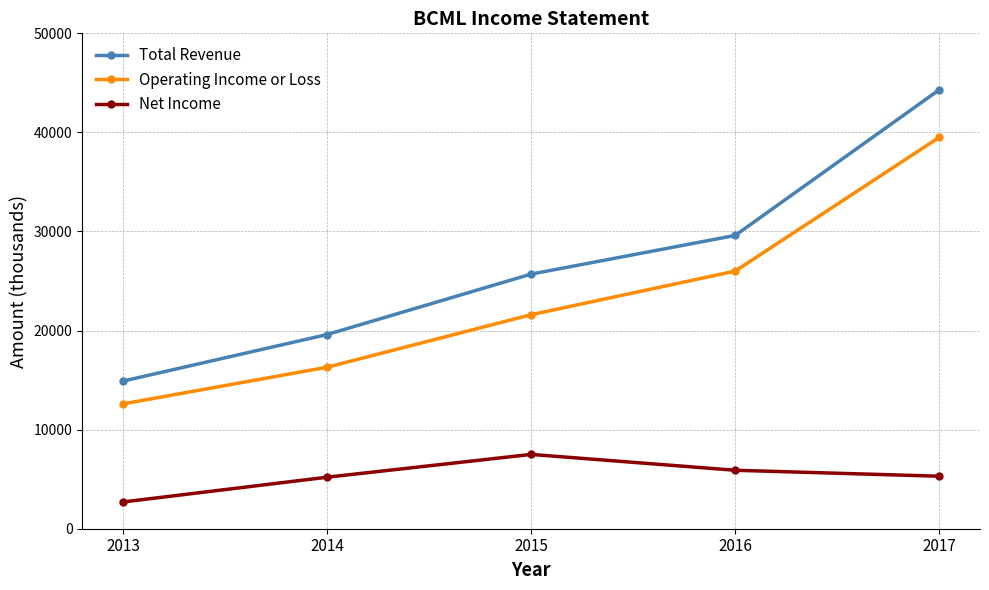

Is it true that Operating Income or Loss equals 39500 at 2017?

True